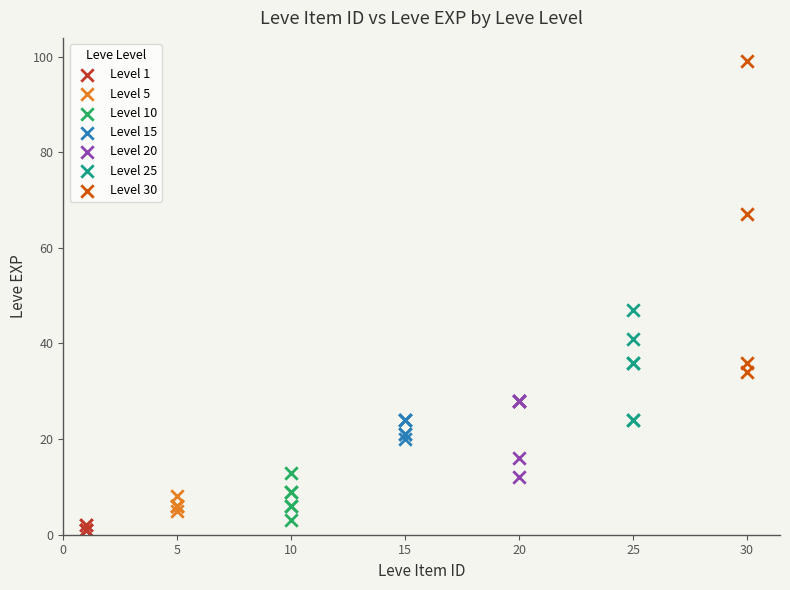

Which series contains the highest Y value?

Level 30